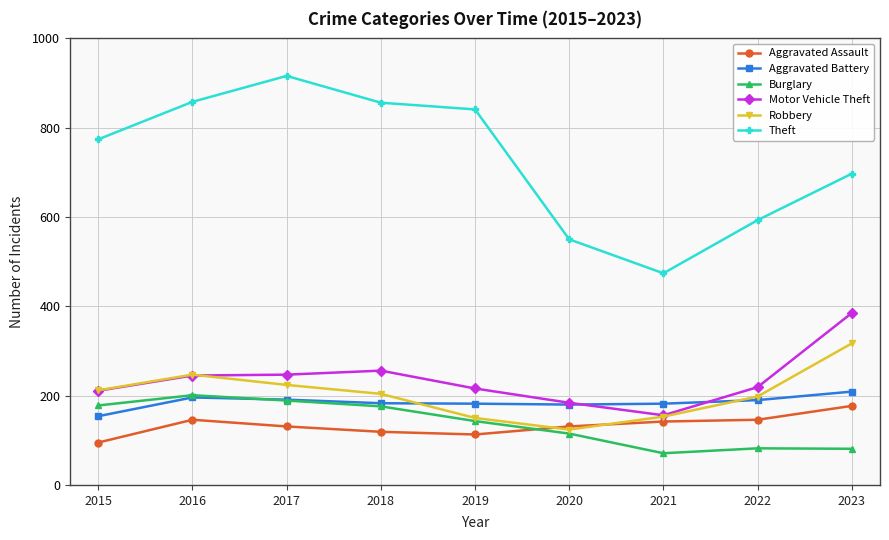

At how many categories does at least one series exceed 910?

1